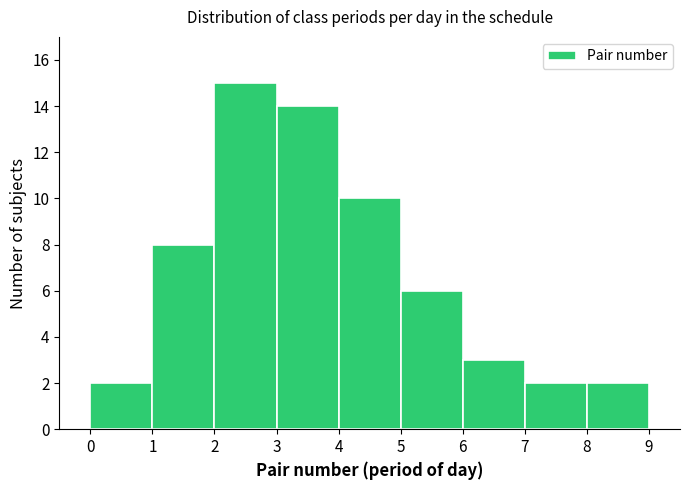

Reading left to right, list every bar in this chart as the range it spans on the x-axis followed by its height. The values are not printed on the chart, so give them approximately, as read against the axis.

0 to 1: 2
1 to 2: 8
2 to 3: 15
3 to 4: 14
4 to 5: 10
5 to 6: 6
6 to 7: 3
7 to 8: 2
8 to 9: 2